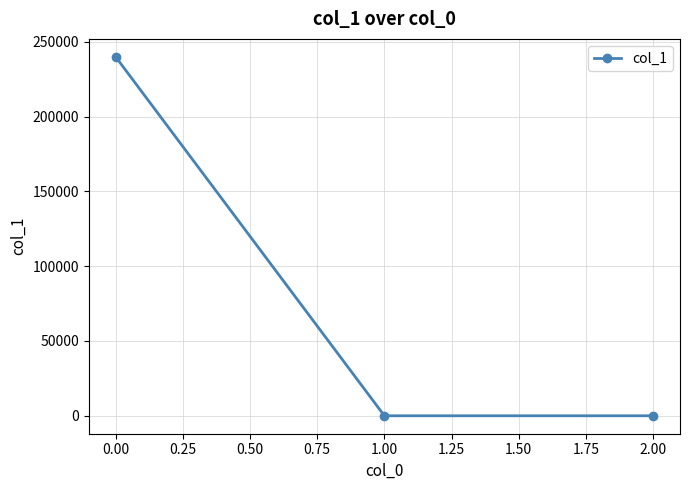

What is the value of the 1st point from the left?

240000.0